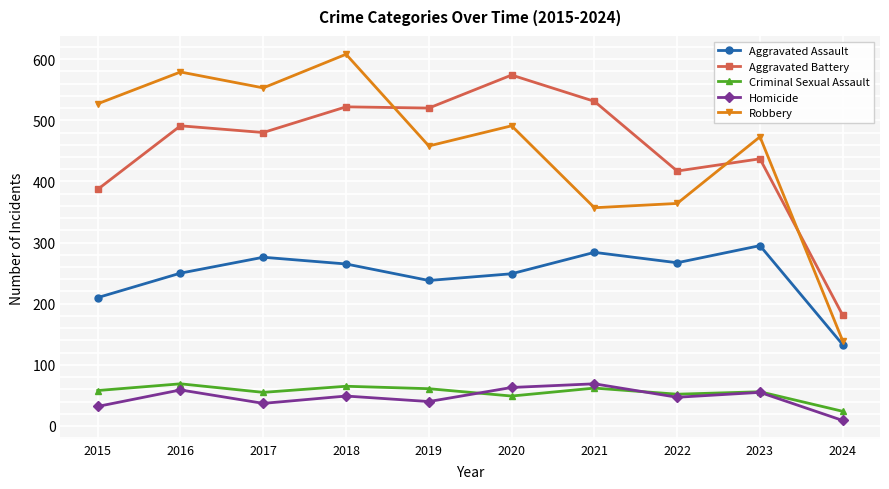

Does the chart display data point markers on the line(s)?

Yes